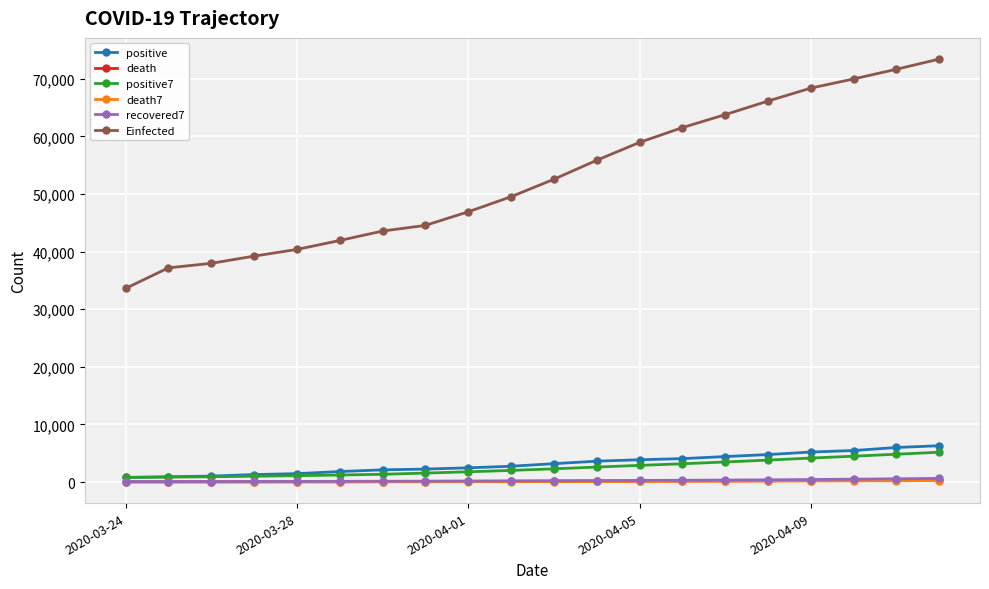

True or false: Einfected and death intersect in this chart.

False